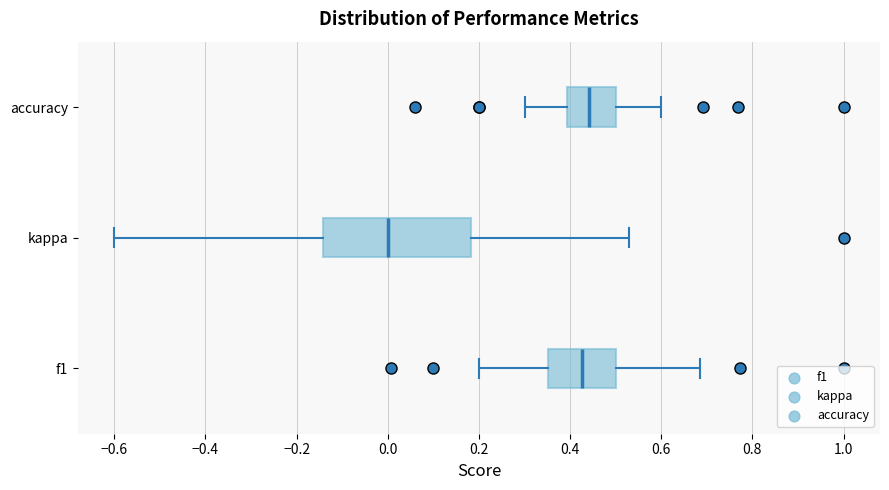

Which box is the widest, from its left edge to its right edge?

kappa